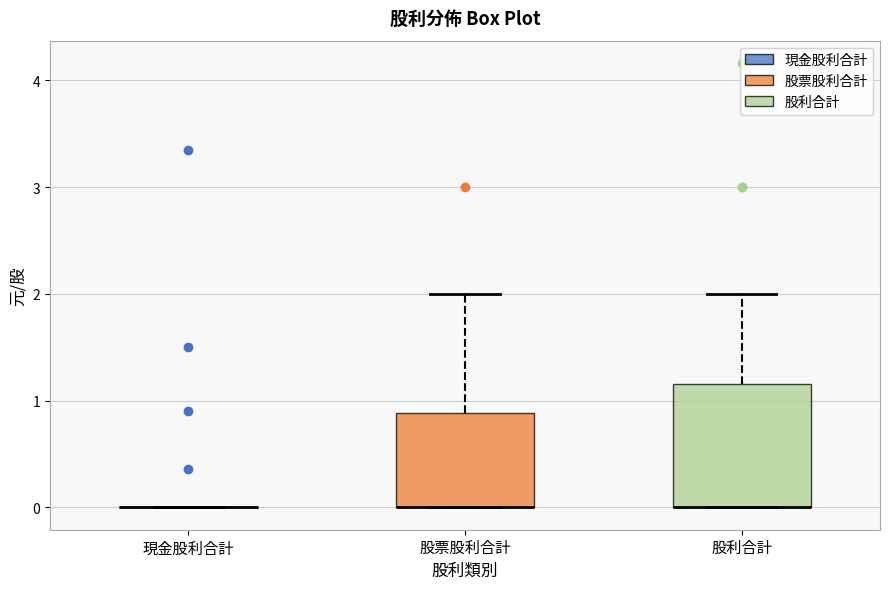

Reading left to right, transcribe this box plot: for each box, give where its median line is, the range the box spans, and where its two whiskers end, as read against the y-axis. The values are not printed on the chart, so give them approximately, as read against the axis.

現金股利合計: box collapsed to a line at 0.0, whiskers 0.0 to 0.0
股票股利合計: median 0.0 (drawn on the box's lower edge), box 0.0 to 0.9, whiskers 0.0 to 2.0
股利合計: median 0.0 (drawn on the box's lower edge), box 0.0 to 1.2, whiskers 0.0 to 2.0